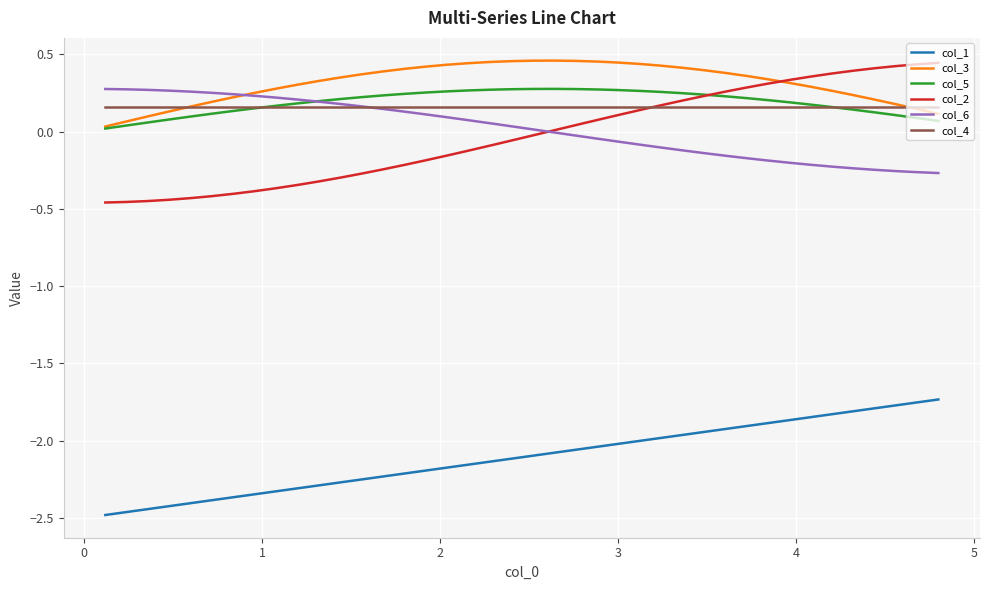

True or false: col_4 and col_1 cross at least once.

False